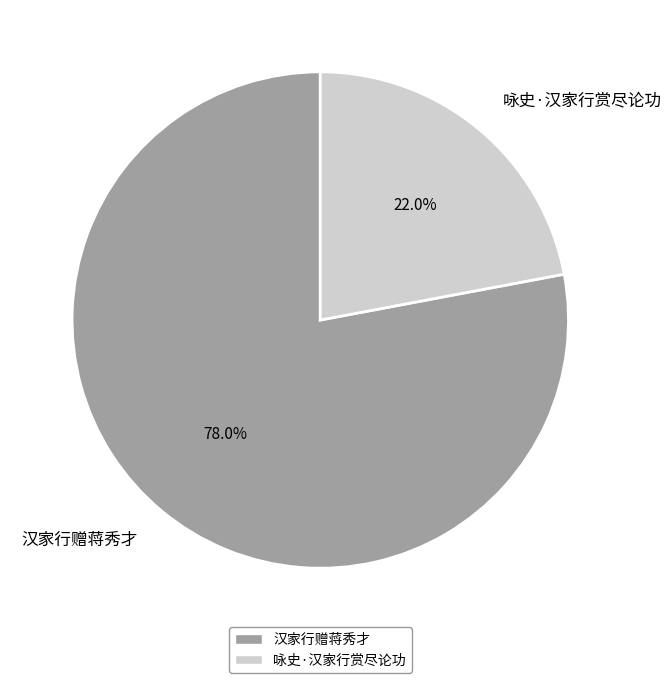

Which slice is the smallest?

咏史·汉家行赏尽论功